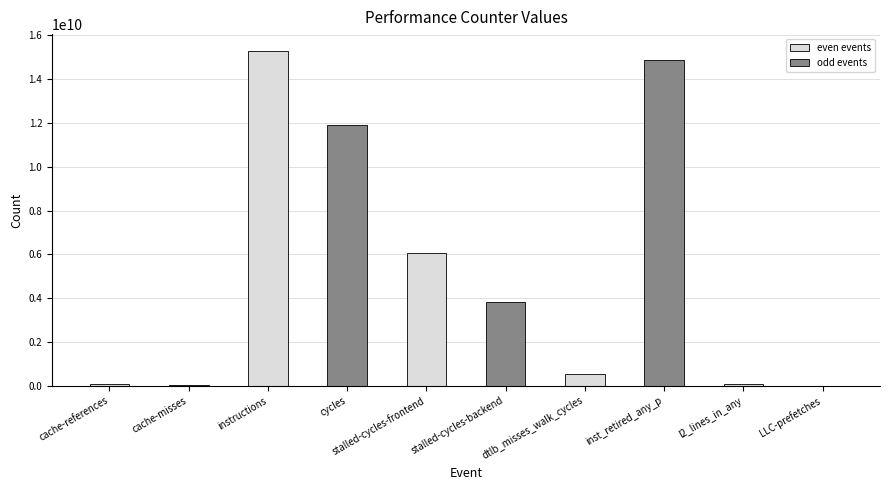

Between stalled-cycles-frontend and stalled-cycles-backend, which is larger?

stalled-cycles-frontend